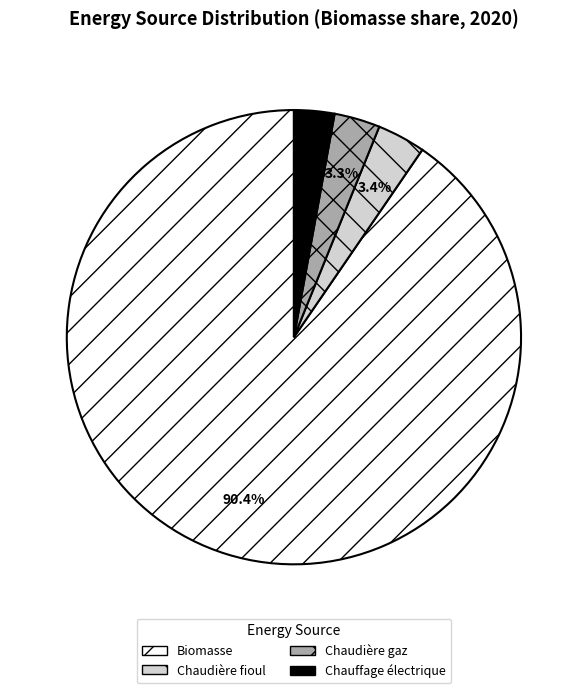

Is there any slice that represents more than half of the pie?

Yes